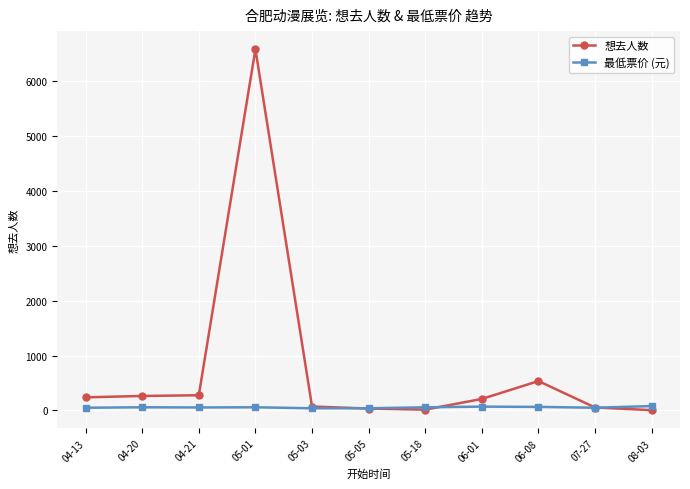

The value of 想去人数 at 05-01 is 6574.0. True or false?

True